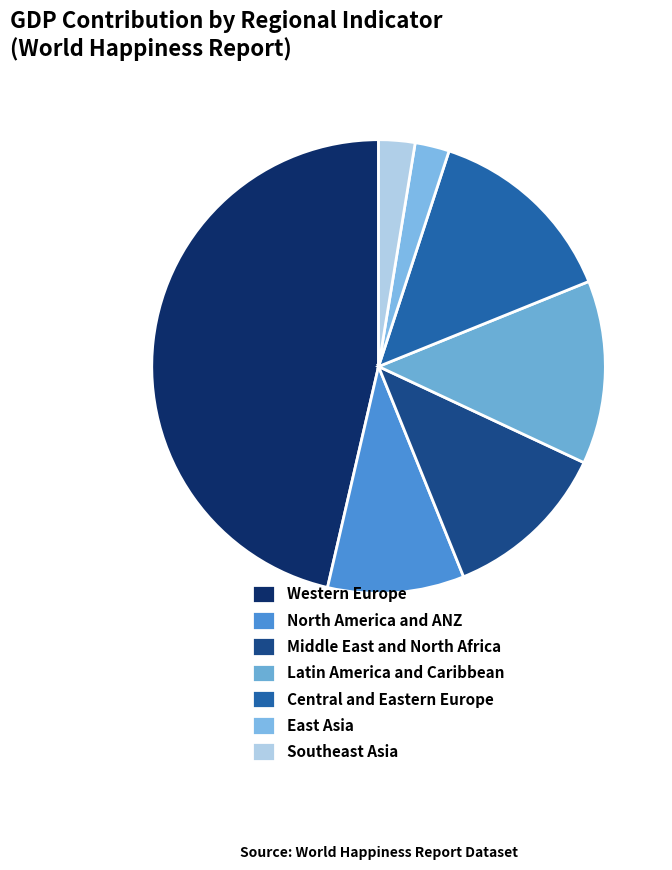

Does any single category account for the majority?

No